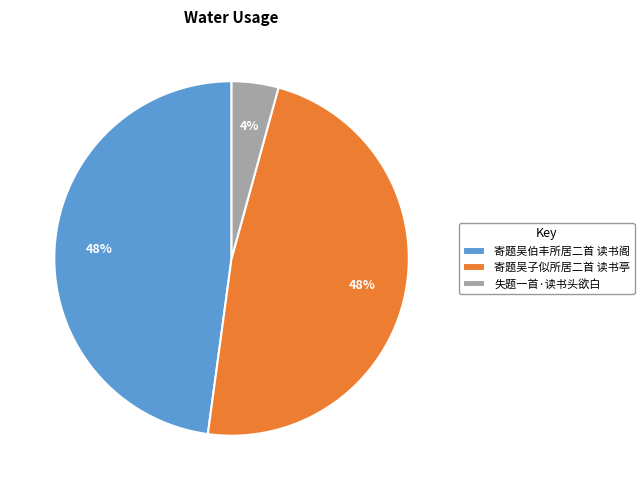

Do 失题一首·读书头欲白 and 寄题吴伯丰所居二首 读书阁 together represent more than half of the pie?

Yes